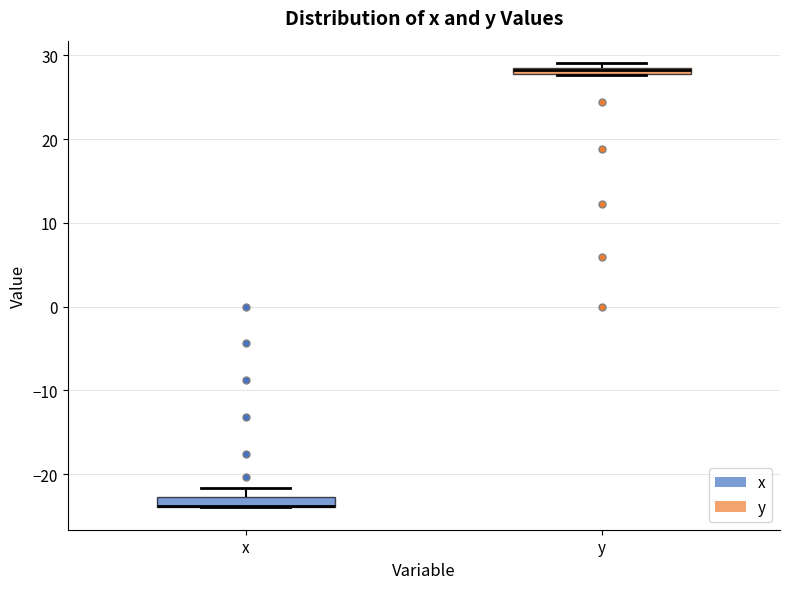

Where is the upper edge of the box for x on the y-axis? The values are not printed on the chart, so give them approximately, as read against the axis.

-23